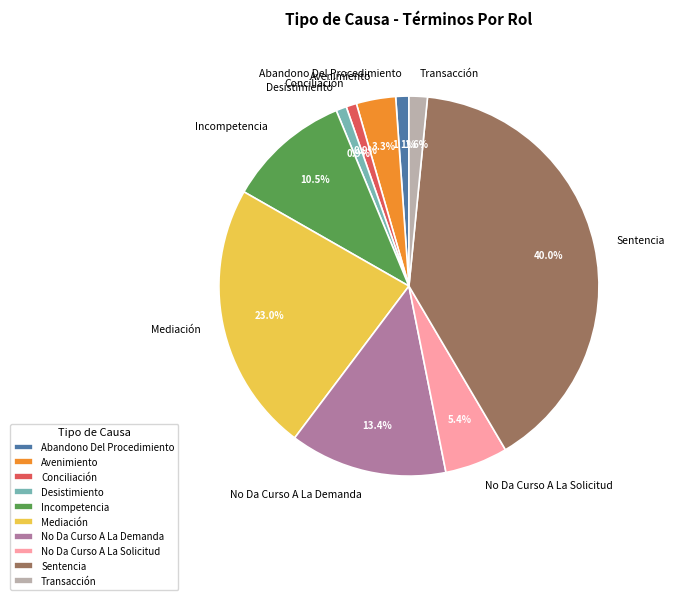

Which slice is the largest?

Sentencia